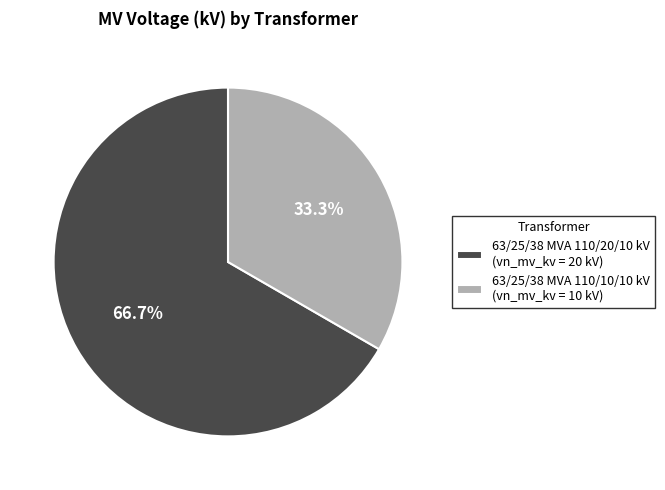

Is there any slice that represents more than half of the pie?

Yes